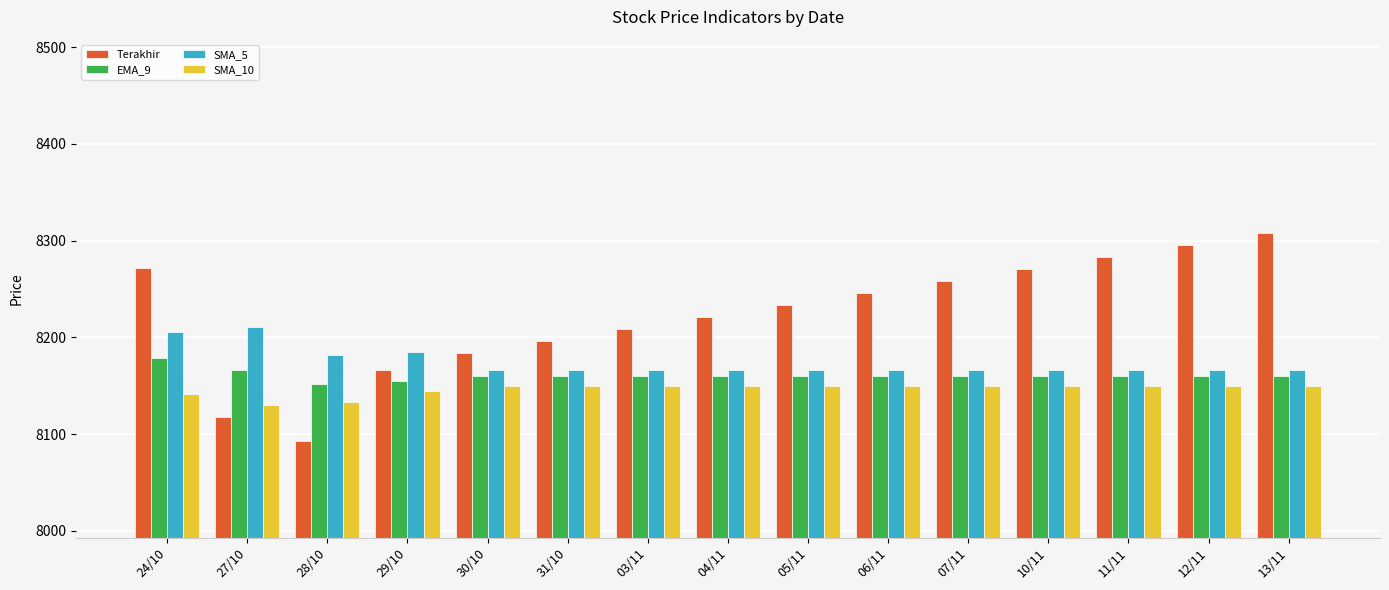

Which category has the highest value across all series?

13/11